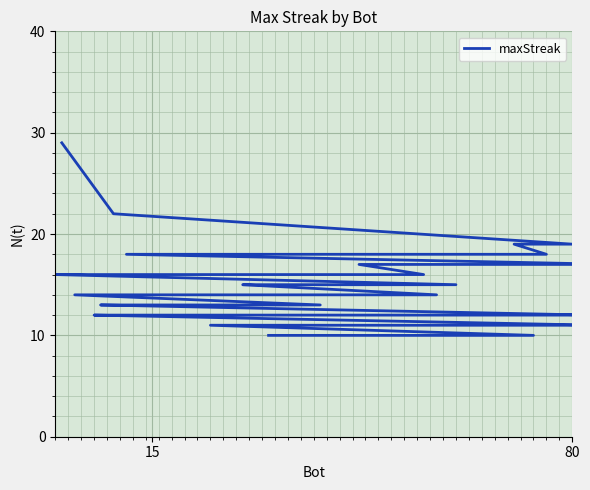

Where is the data nearest to the value 19?

80